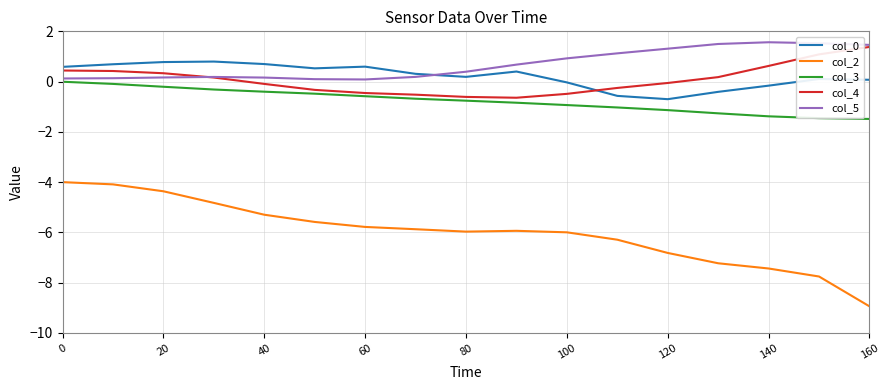

What is the maximum value shown in the chart?

1.6